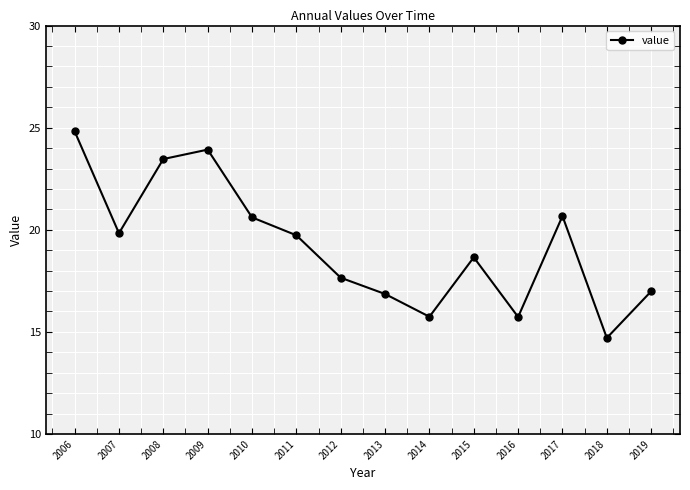

How many lines are shown in the chart?

1